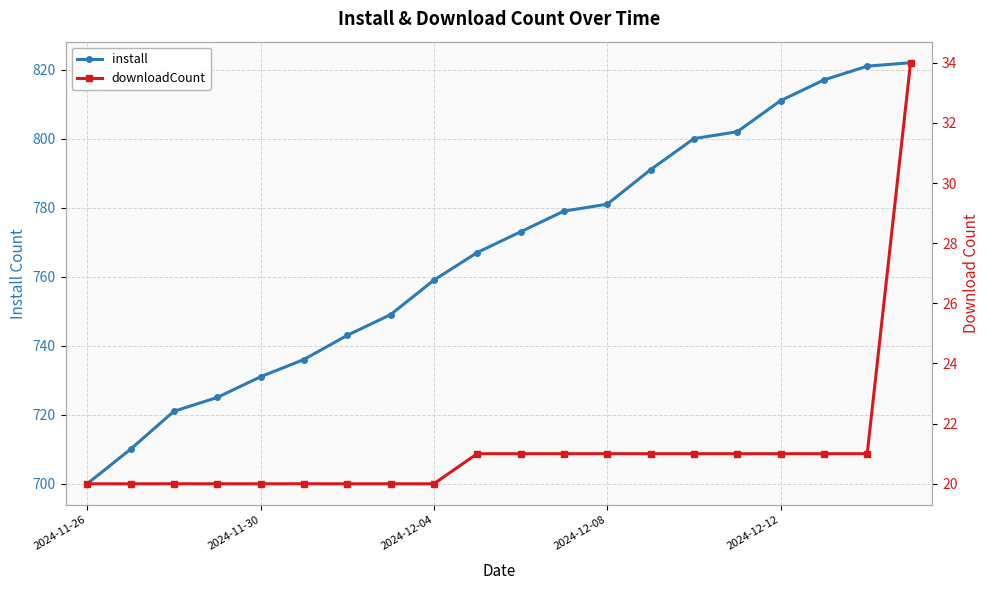

True or false: downloadCount and install cross at least once.

False